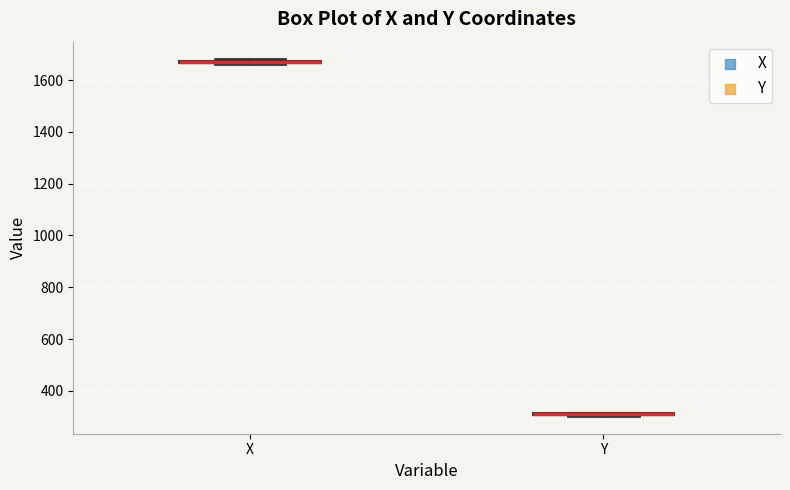

Where is the lower edge of the box for X on the y-axis? The values are not printed on the chart, so give them approximately, as read against the axis.

1660